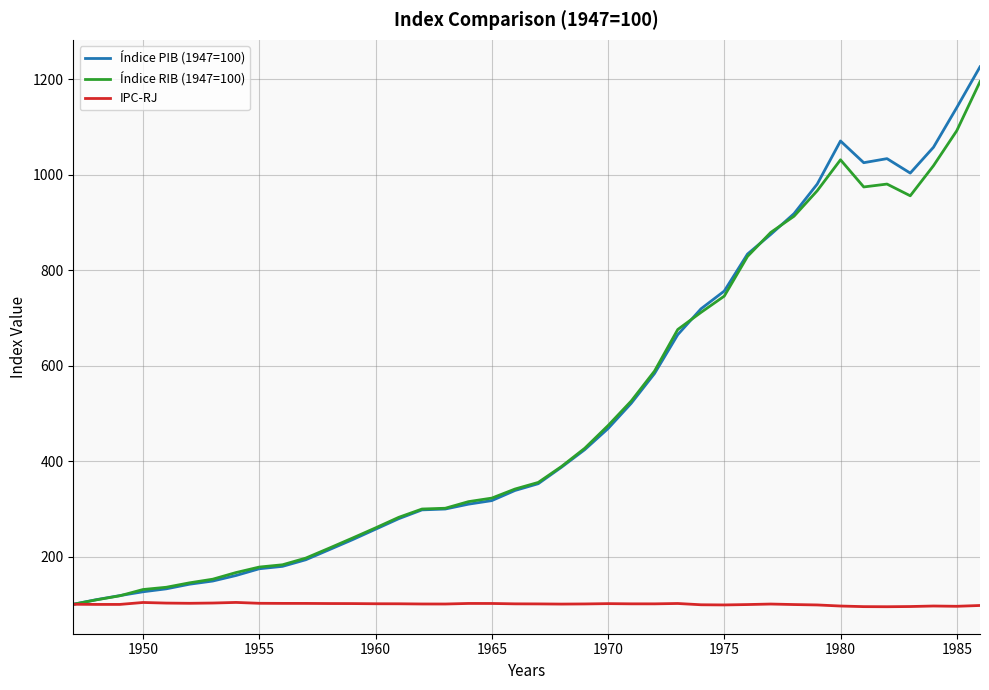

What is the highest value of the IPC-RJ series?

103.9